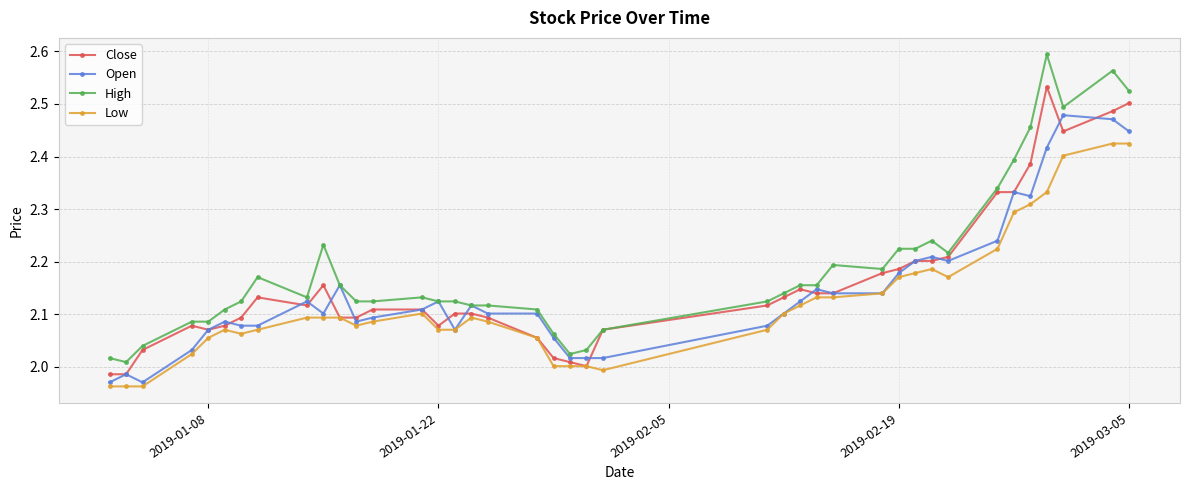

True or false: Low has more than 0 interior local peaks.

True